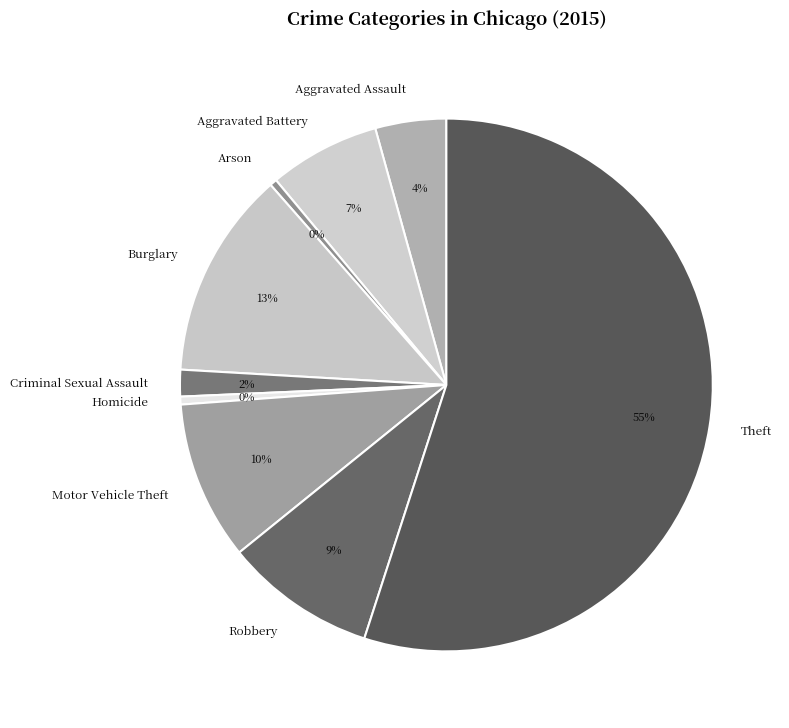

Does any single category account for the majority?

Yes